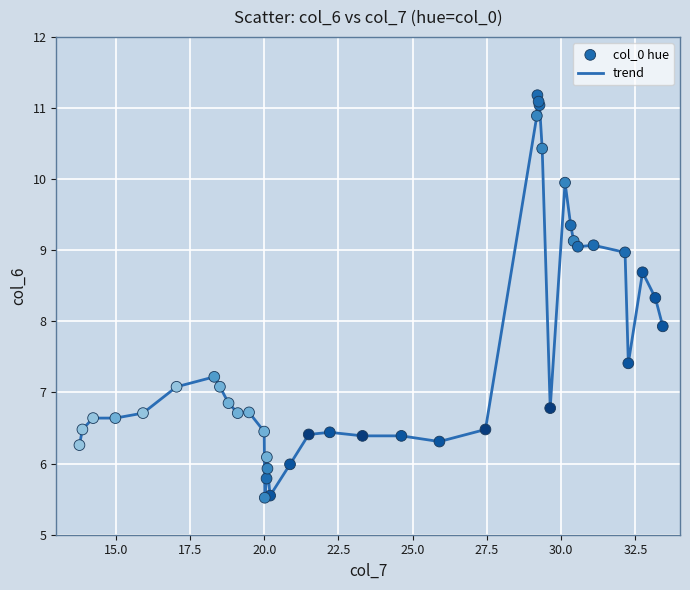

What is the minimum value shown in the chart?

5.5